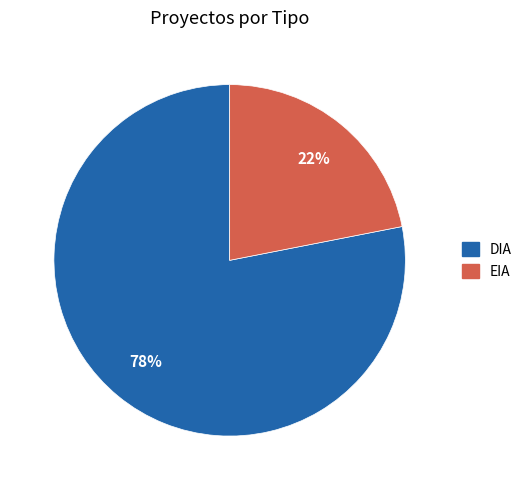

Do DIA and EIA together represent more than half of the pie?

Yes